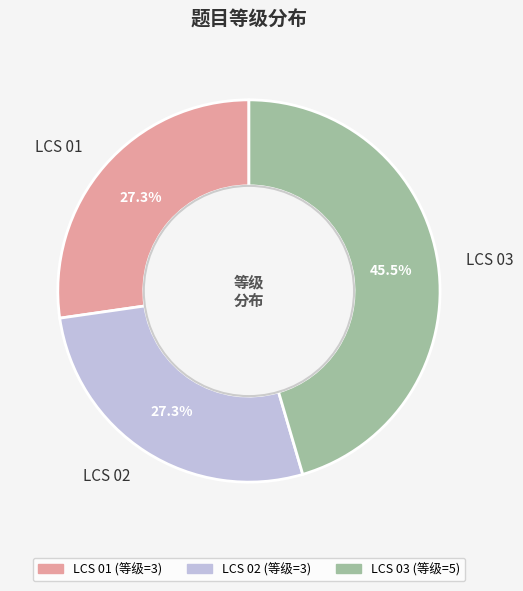

Which category has the biggest portion of the pie?

LCS 03